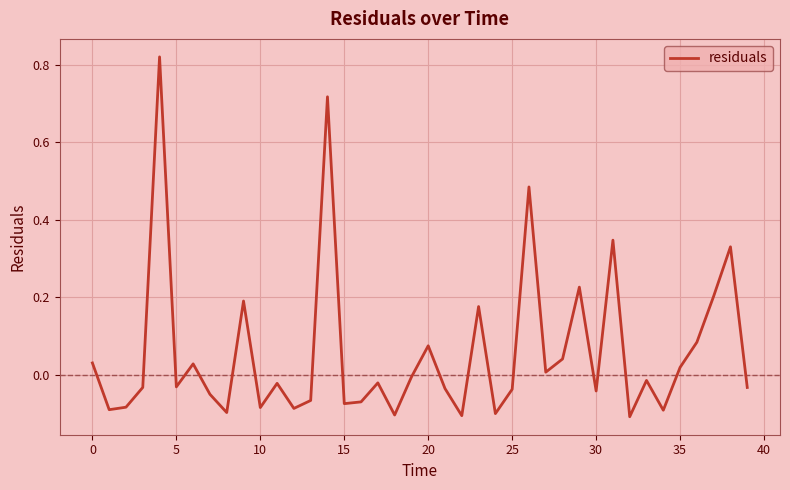

What is the difference between the maximum and minimum values?

0.9